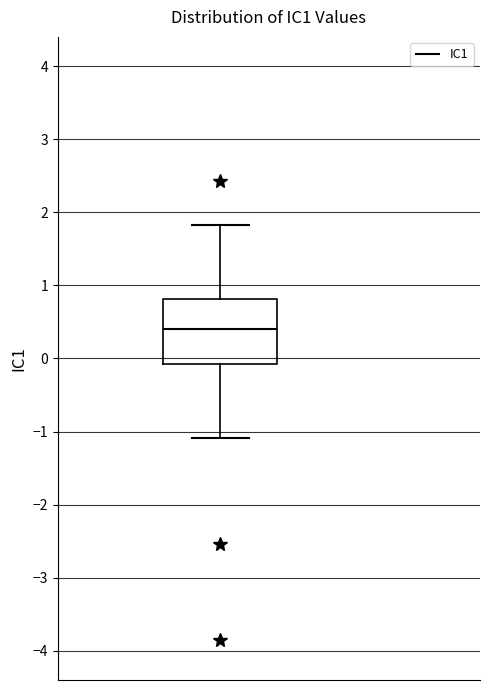

Where is the lower edge of the box on the y-axis? The values are not printed on the chart, so give them approximately, as read against the axis.

-0.1